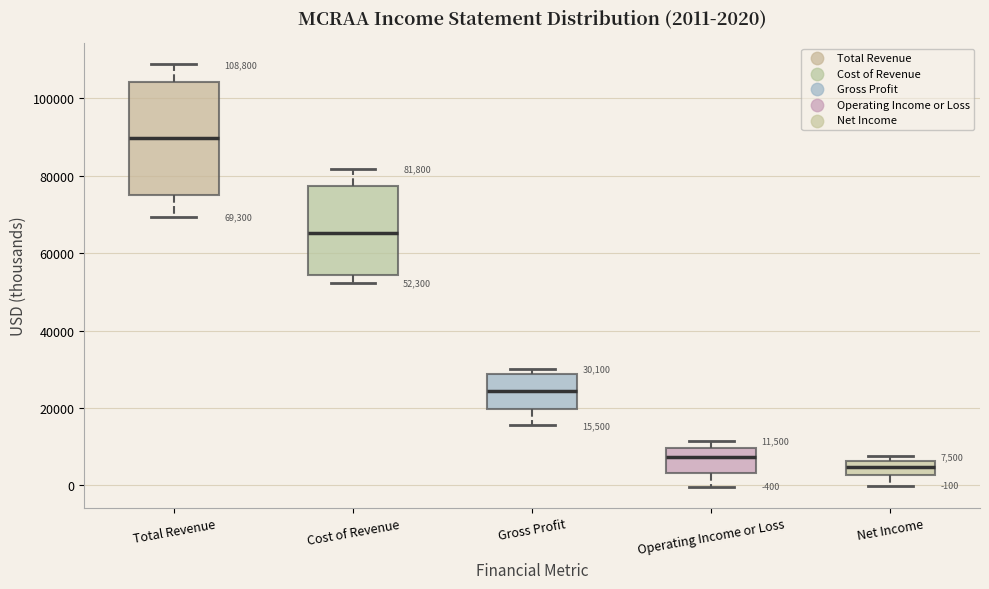

Which box's median line is the highest?

Total Revenue